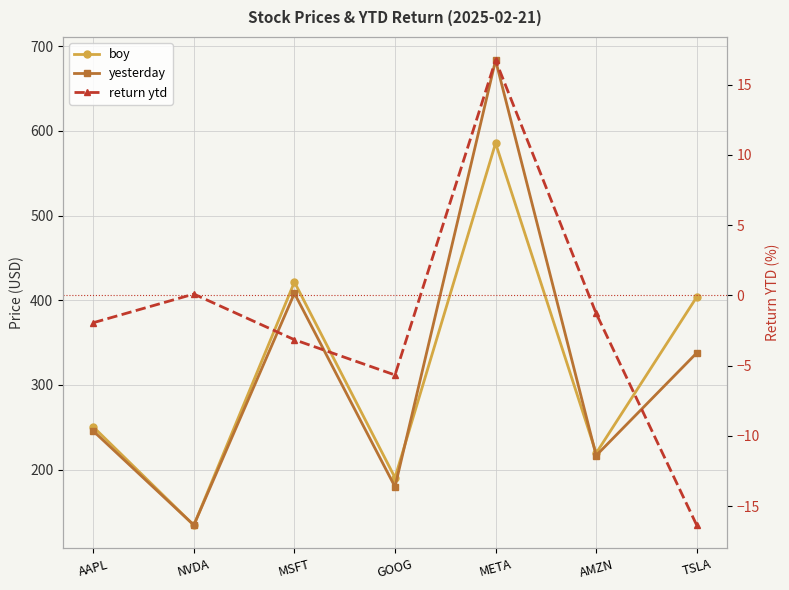

Does the chart display data point markers on the line(s)?

Yes